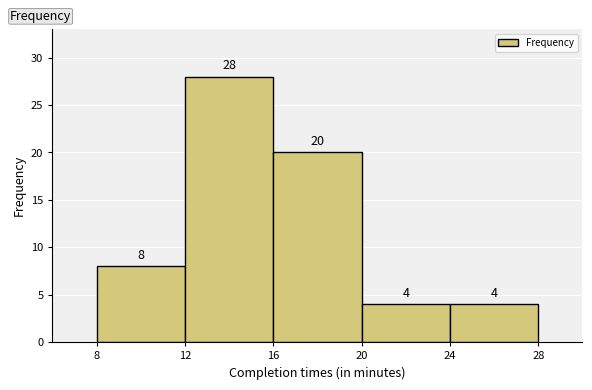

Reading left to right, list every bar in this chart as the range it spans on the x-axis followed by its height.

8 to 12: 8
12 to 16: 28
16 to 20: 20
20 to 24: 4
24 to 28: 4